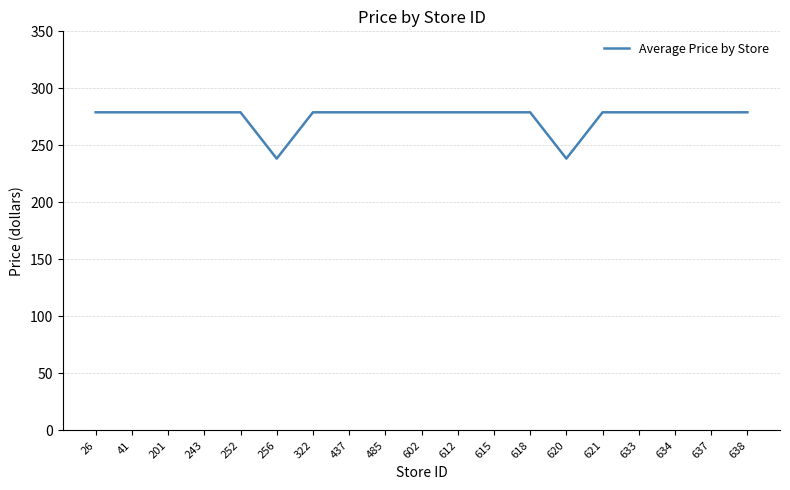

What is the difference between the maximum and minimum values?

40.6